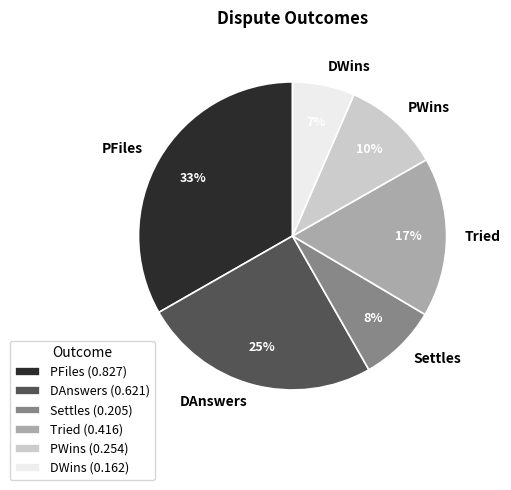

Does DAnswers account for over 50% of the chart?

No